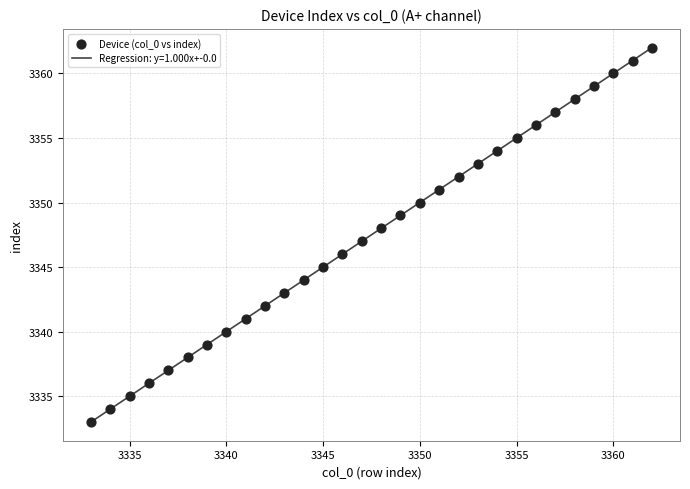

What is the range of Y values (max minus min)?

29